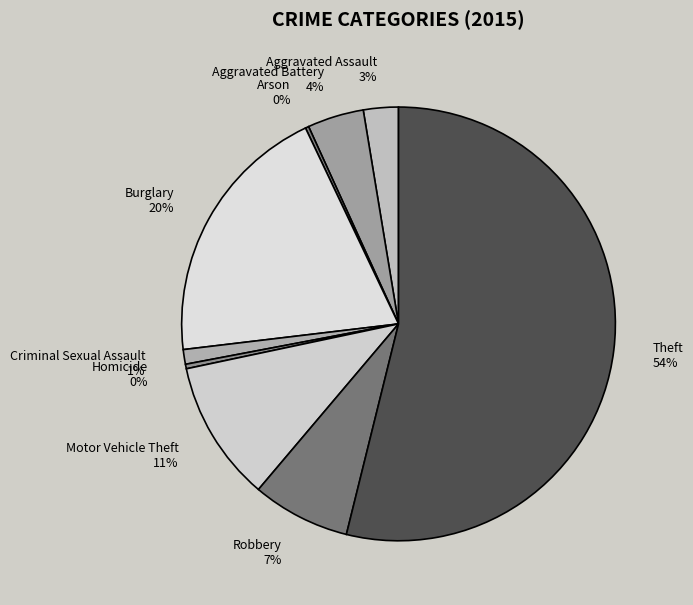

To the nearest percent, what portion does Aggravated Battery represent?

4%